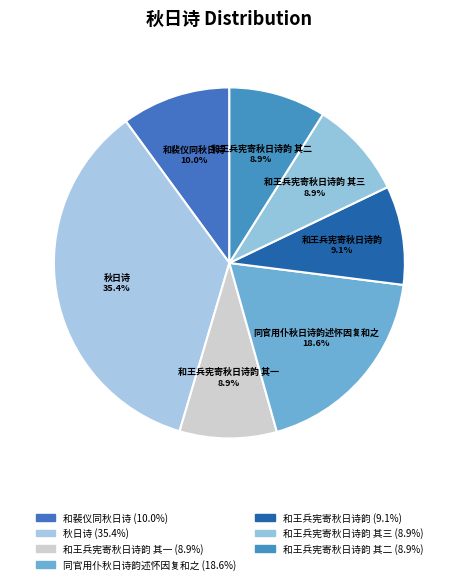

What percentage is the 秋日诗 slice, to the nearest percent?

35%